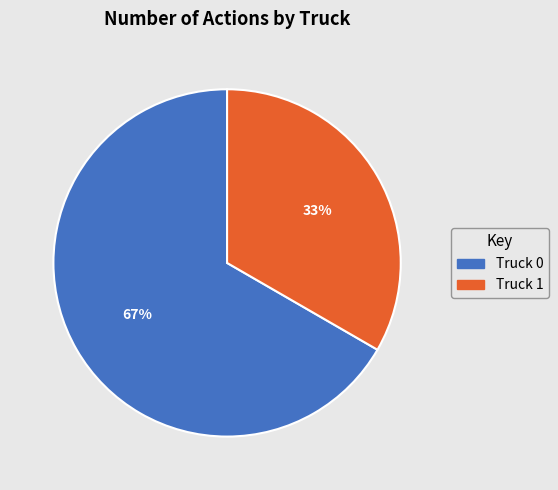

What is the ratio of the value at Truck 0 to the value at Truck 1?

2.0